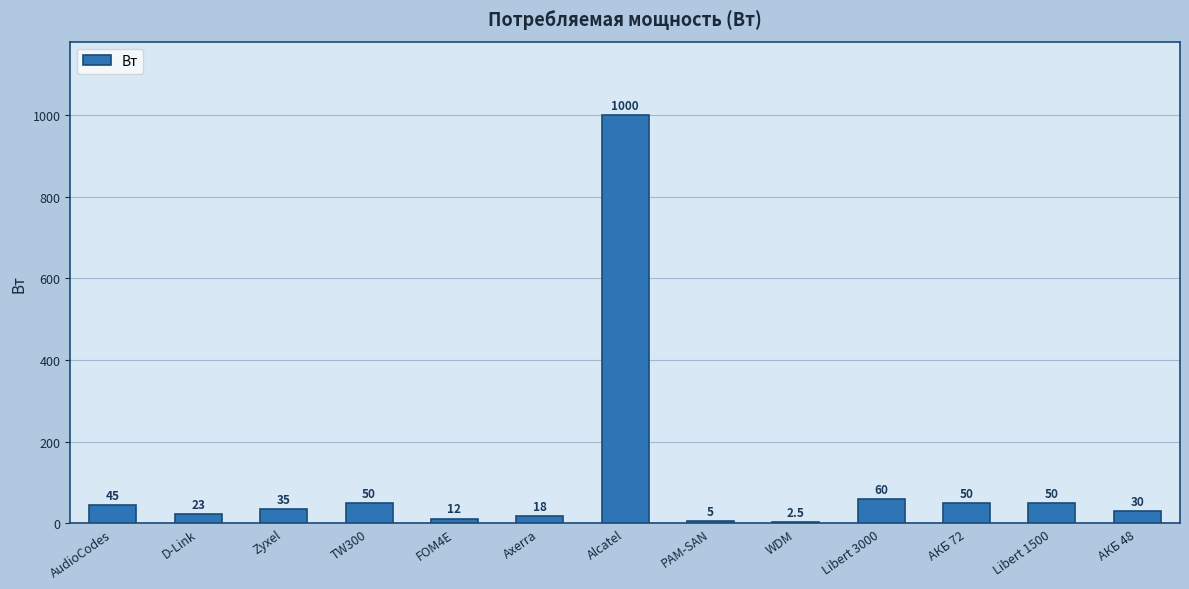

Are the bars horizontal?

No